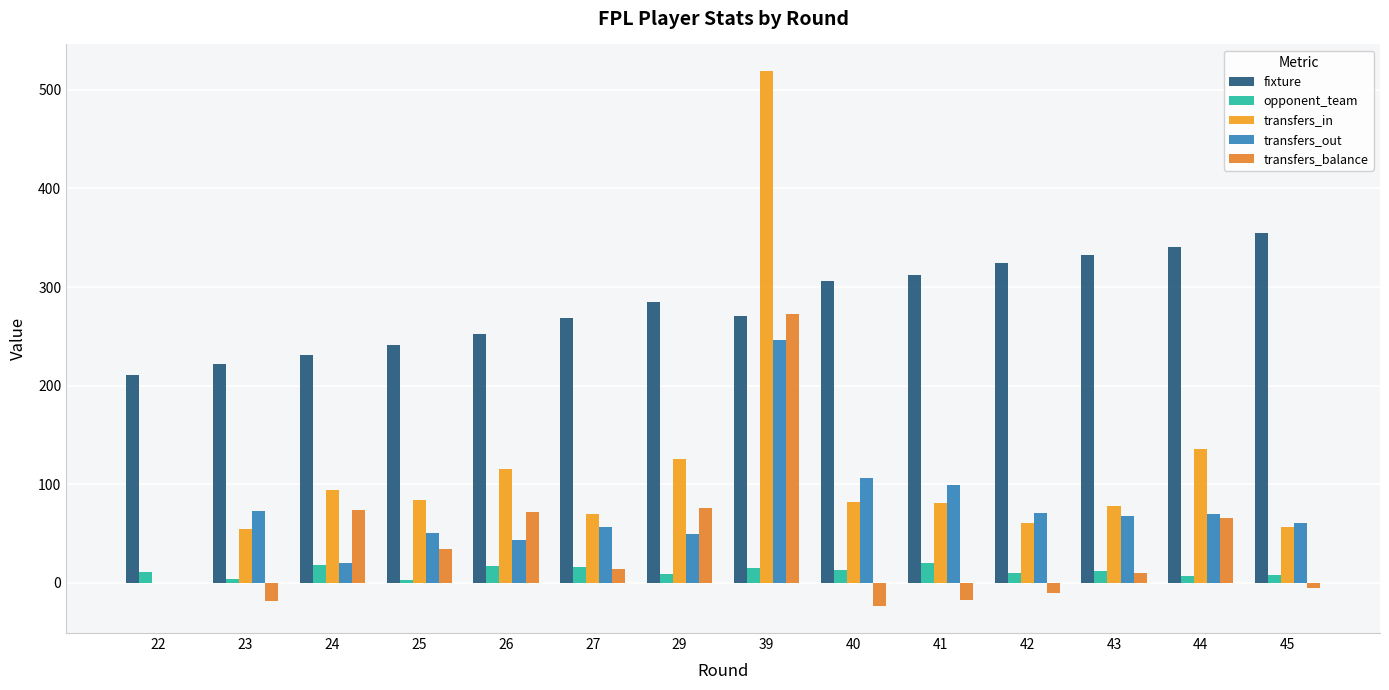

Reading left to right, what are all the values shown in this chart?

fixture: 22=211	23=222	24=231	25=241	26=252	27=269	29=285	39=271	40=306	41=312	42=324	43=332	44=341	45=355
opponent_team: 22=11	23=4	24=18	25=3	26=17	27=16	29=9	39=15	40=13	41=20	42=10	43=12	44=7	45=8
transfers_in: 22=0	23=54	24=94	25=84	26=115	27=70	29=125	39=519	40=82	41=81	42=60	43=78	44=136	45=56
transfers_out: 22=0	23=73	24=20	25=50	26=43	27=56	29=49	39=246	40=106	41=99	42=71	43=68	44=70	45=61
transfers_balance: 22=0	23=-19	24=74	25=34	26=72	27=14	29=76	39=273	40=-24	41=-18	42=-11	43=10	44=66	45=-5